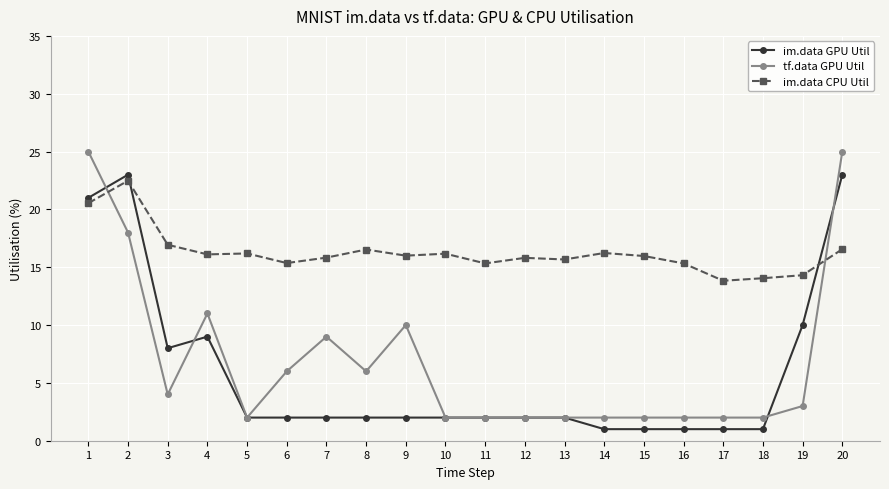

True or false: im.data CPU Util has more than 0 interior local peaks.

True